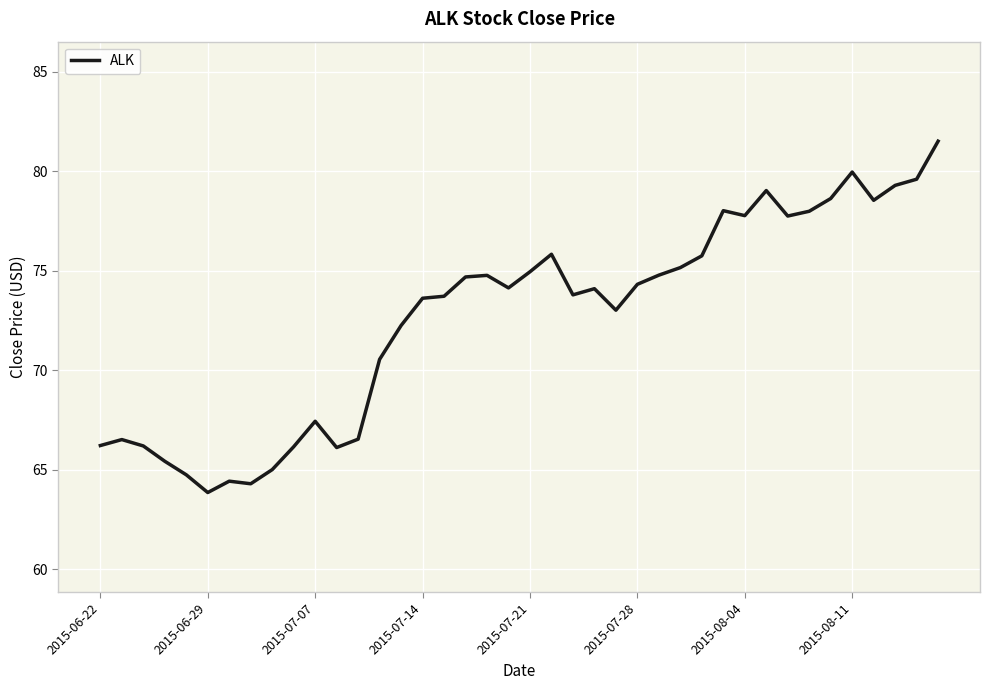

What is the maximum value shown in the chart?

81.5